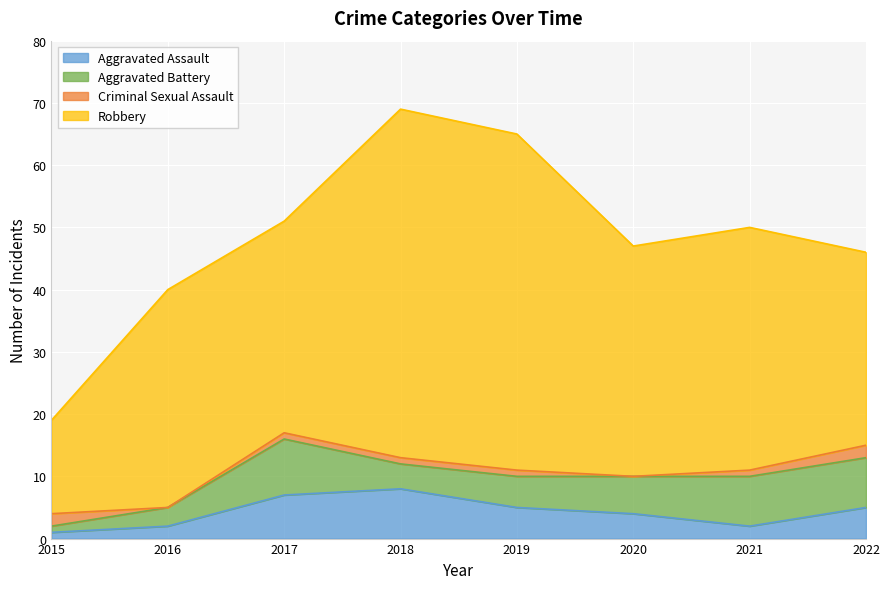

True or false: Aggravated Assault has a value of 2 at 2022.

False